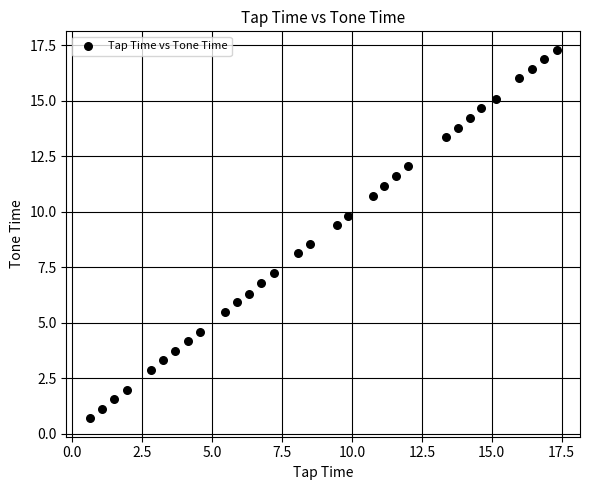

What is the range of X values (max minus min)?

16.7